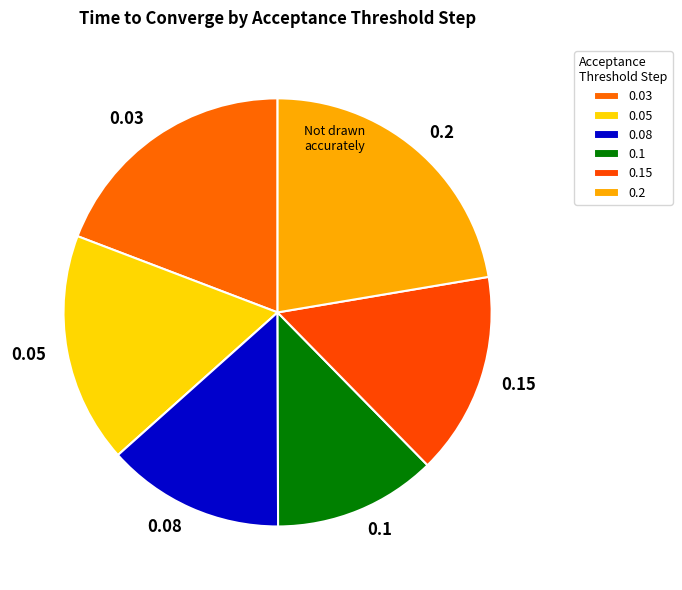

Count the number of slices in the pie.

6